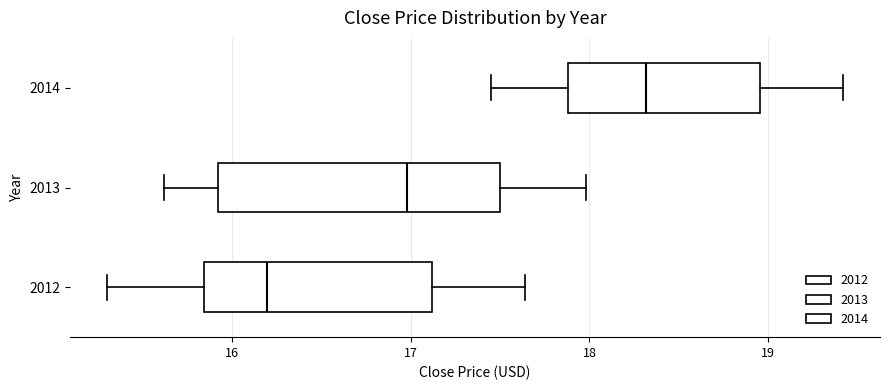

Reading bottom to top, transcribe this box plot: for each box, give where its median line is, the range the box spans, and where its two whiskers end, as read against the x-axis. The values are not printed on the chart, so give them approximately, as read against the axis.

2012: median 16.2, box 15.8 to 17.1, whiskers 15.3 to 17.6
2013: median 17.0, box 15.9 to 17.5, whiskers 15.6 to 18.0
2014: median 18.3, box 17.9 to 19.0, whiskers 17.5 to 19.4